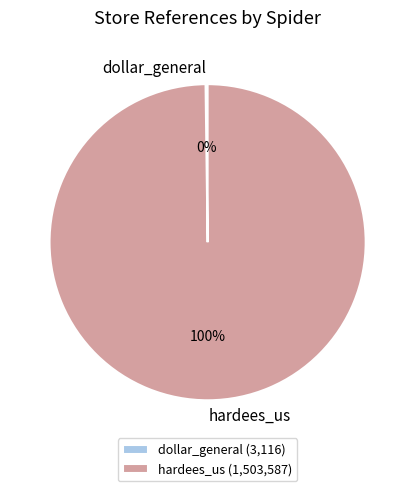

True or false: hardees_us accounts for 100% of the total.

True